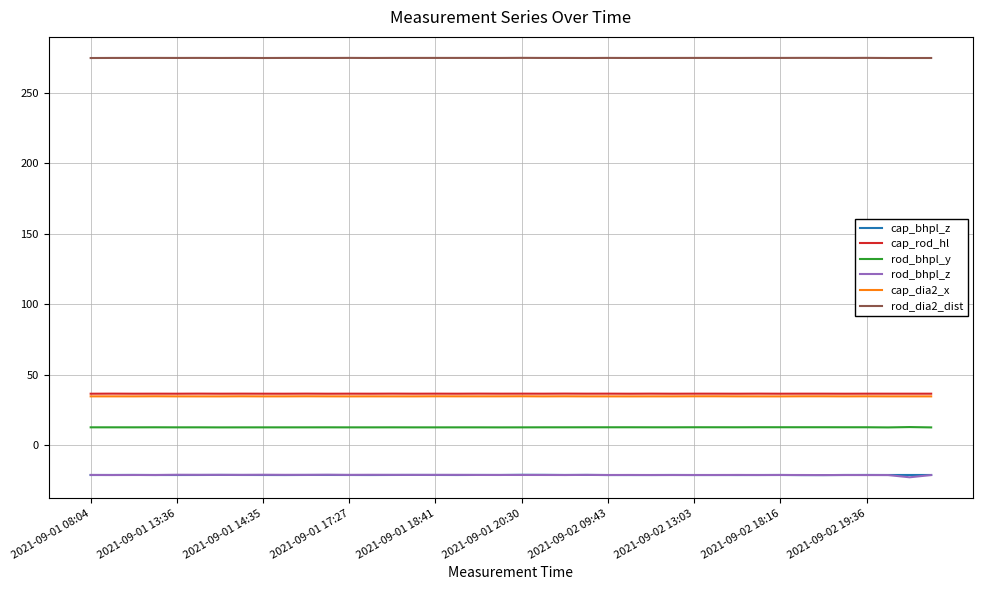

True or false: cap_rod_hl and rod_dia2_dist cross at least once.

False